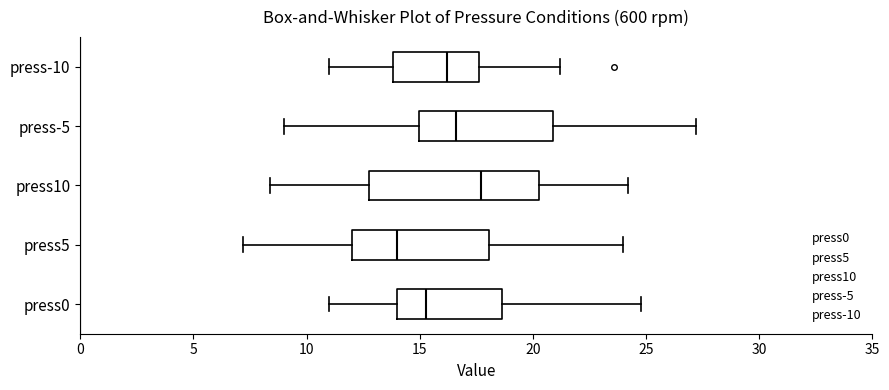

Reading bottom to top, read every box against the x-axis: the position of its median line, the range the box covers, and the ends of its whiskers. The values are not printed on the chart, so give them approximately, as read against the axis.

press0: median 15.5, box 14.0 to 18.5, whiskers 11.0 to 25.0
press5: median 14.0, box 12.0 to 18.0, whiskers 7.0 to 24.0
press10: median 17.5, box 13.0 to 20.5, whiskers 8.5 to 24.0
press-5: median 16.5, box 15.0 to 21.0, whiskers 9.0 to 27.0
press-10: median 16.0, box 14.0 to 17.5, whiskers 11.0 to 21.0